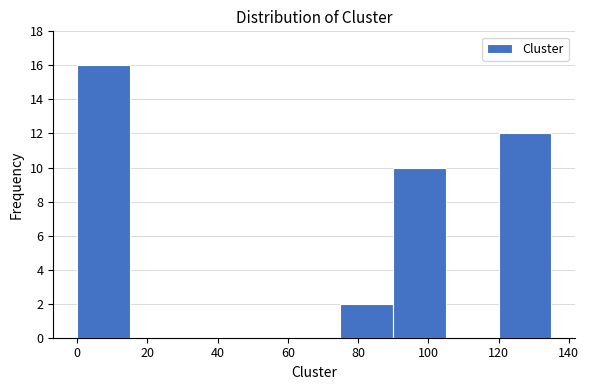

What is the height of the bar covering 90 to 105 on the x-axis? Neither the bar edges nor the heights are printed on the chart, so give them approximately, as read against the axes.

10